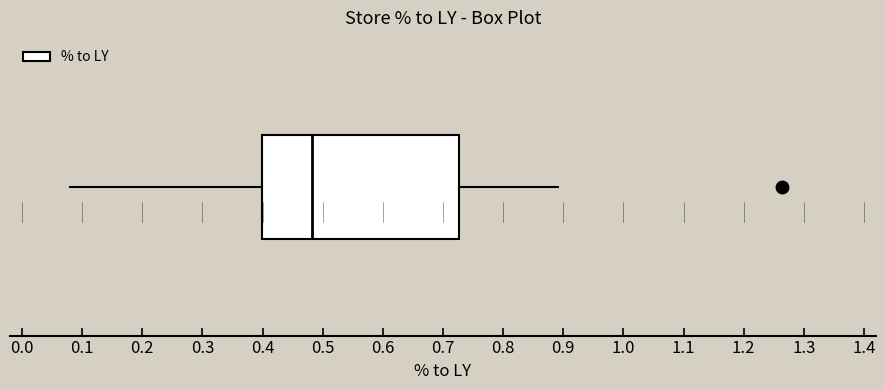

Transcribe this box plot: give where the median line is, the range the box spans, and where the two whiskers end, as read against the x-axis. The values are not printed on the chart, so give them approximately, as read against the axis.

median 0.48, box 0.40 to 0.73, whiskers 0.08 to 0.89